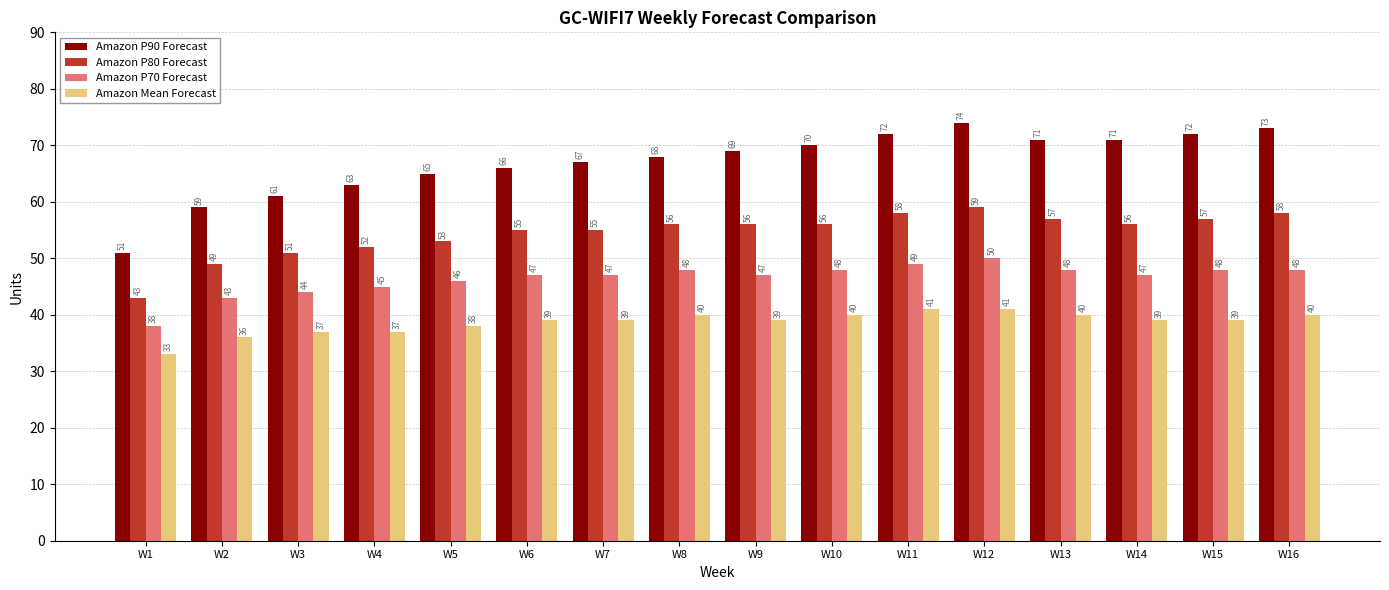

At which category does the chart reach its peak across all series?

W12